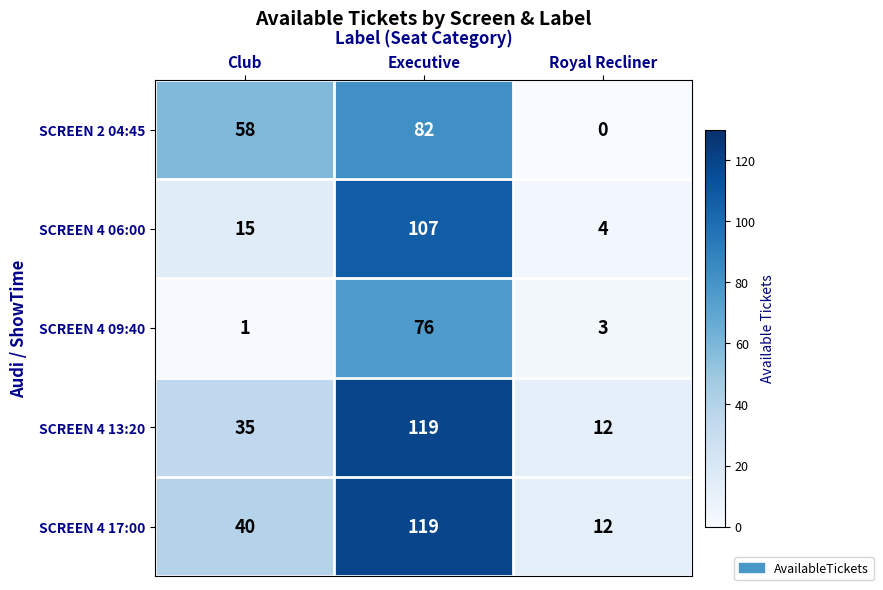

What is the lowest value of the SCREEN 4 17:00 series?

12